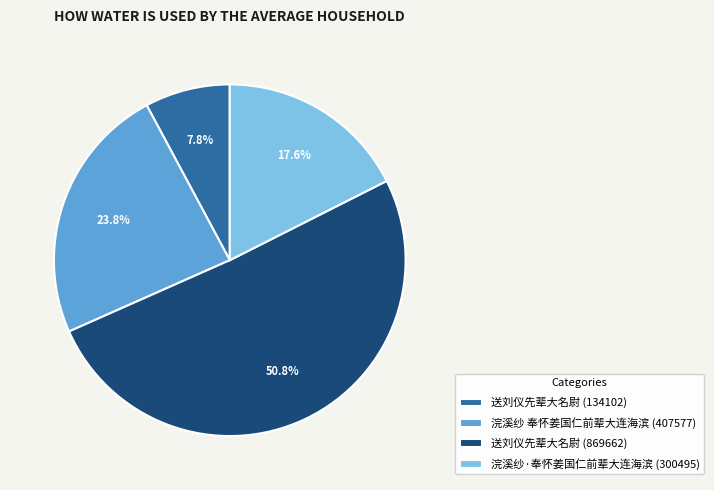

What is the smallest slice in the pie chart?

送刘仪先辈大名尉 (134102)